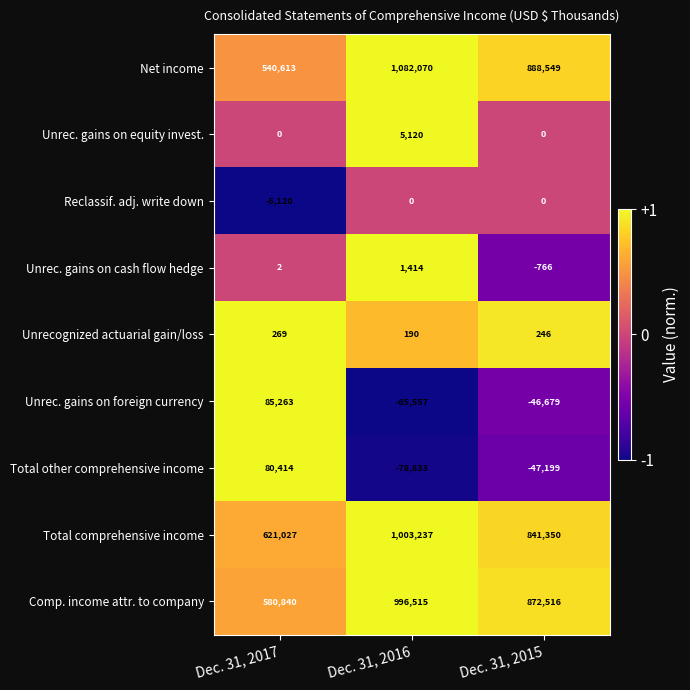

List the series in order of their peak value, highest first.

Net income, Total comprehensive income, Comp. income attr. to company, Unrec. gains on foreign currency, Total other comprehensive income, Unrec. gains on equity invest., Unrec. gains on cash flow hedge, Unrecognized actuarial gain/loss, Reclassif. adj. write down